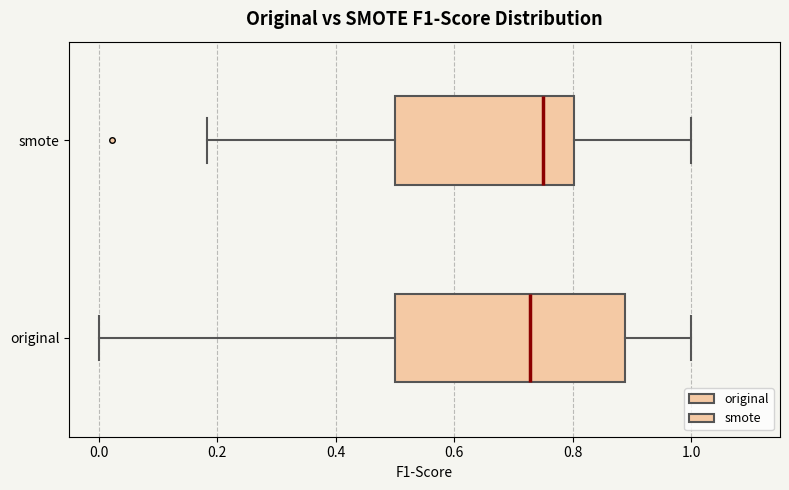

Where does the median line of the box for original sit on the x-axis? The values are not printed on the chart, so give them approximately, as read against the axis.

0.72